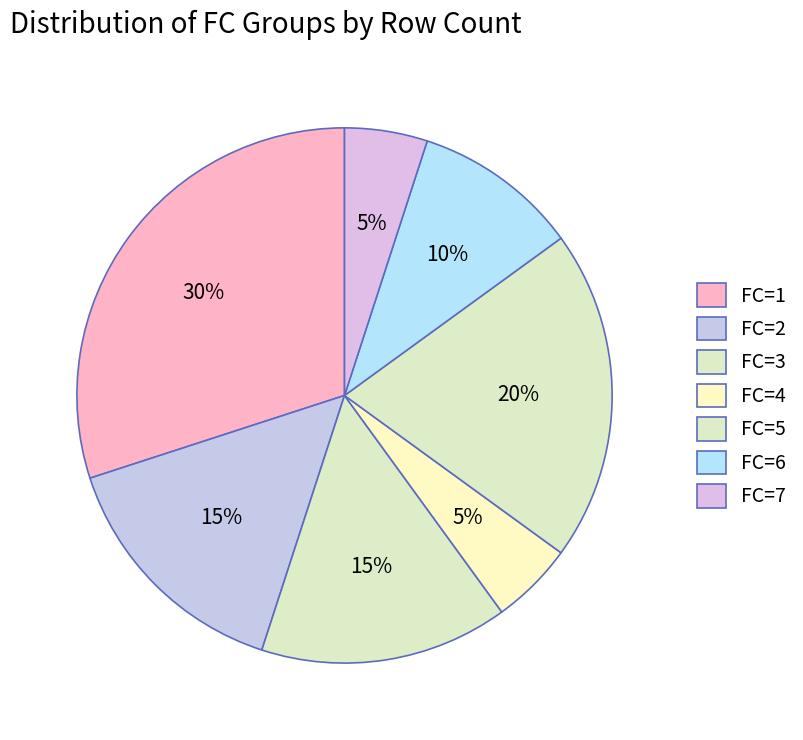

How many slices are in this pie chart?

7